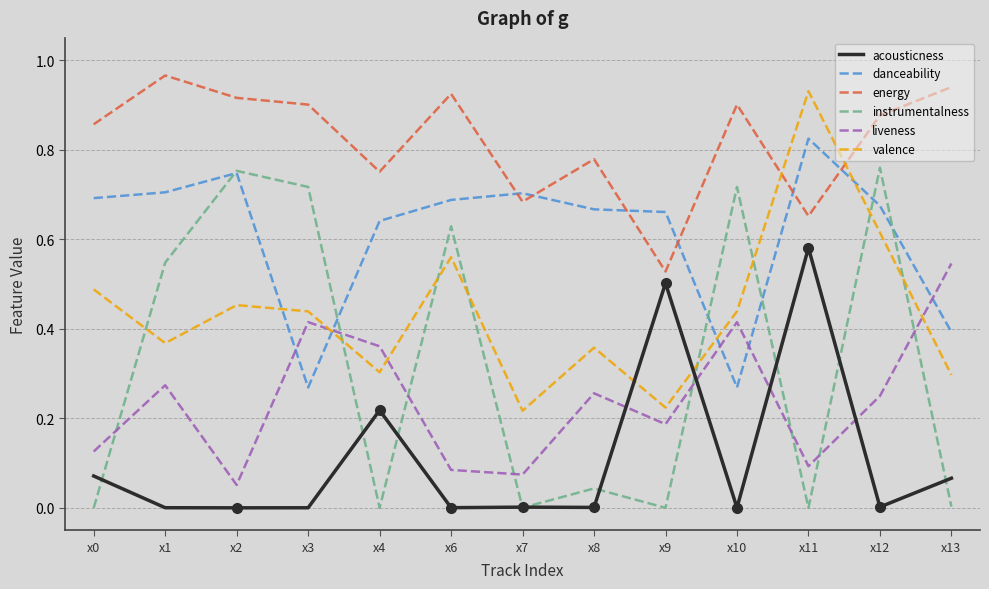

In instrumentalness, how many points are higher than both neighbors (excluding endpoints)?

5